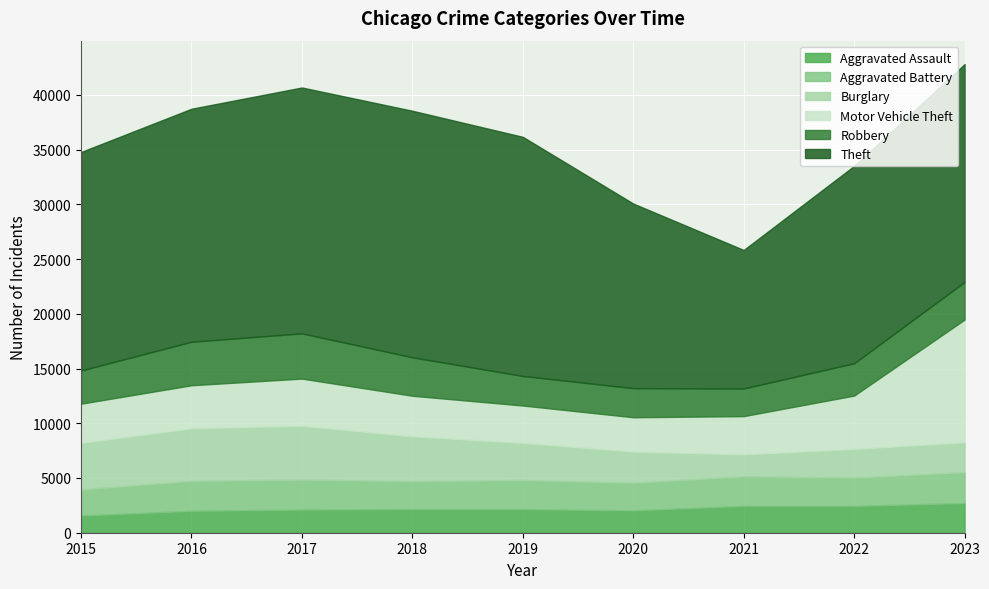

Reading left to right, what are all the values shown in this chart?

Aggravated Assault: 2015=1576	2016=2004	2017=2116	2018=2164	2019=2159	2020=2044	2021=2455	2022=2450	2023=2718
Aggravated Battery: 2015=2383	2016=2737	2017=2738	2018=2548	2019=2653	2020=2519	2021=2702	2022=2580	2023=2803
Burglary: 2015=4263	2016=4809	2017=4925	2018=4104	2019=3408	2020=2861	2021=2009	2022=2633	2023=2754
Motor Vehicle Theft: 2015=3565	2016=3922	2017=4302	2018=3698	2019=3401	2020=3126	2021=3486	2022=4866	2023=11198
Robbery: 2015=3032	2016=3975	2017=4133	2018=3514	2019=2702	2020=2659	2021=2524	2022=2953	2023=3433
Theft: 2015=19962	2016=21286	2017=22461	2018=22522	2019=21844	2020=16864	2021=12653	2022=18031	2023=19907